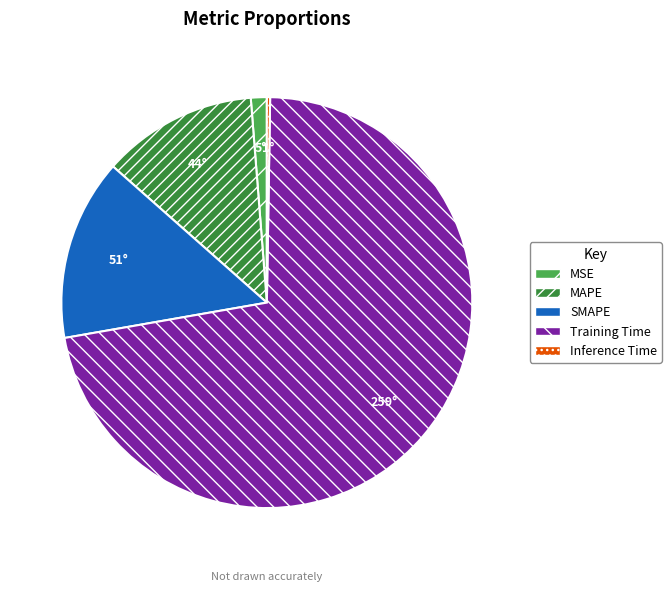

Which category has the biggest portion of the pie?

Training Time